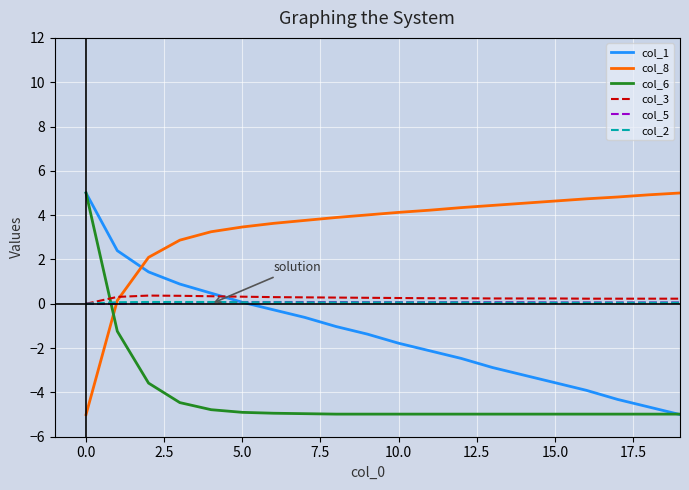

What is the greatest value displayed?

5.0